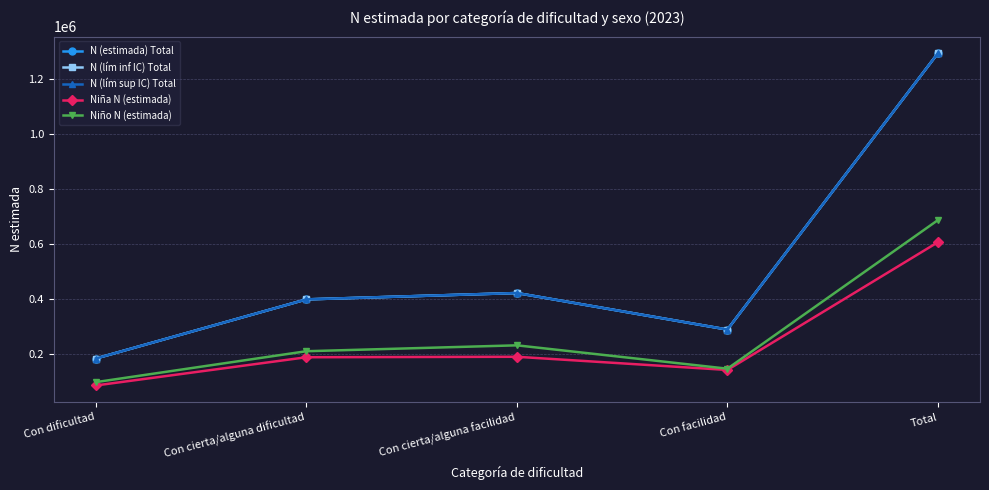

How many data points in N (estimada) Total are above 398356?

2